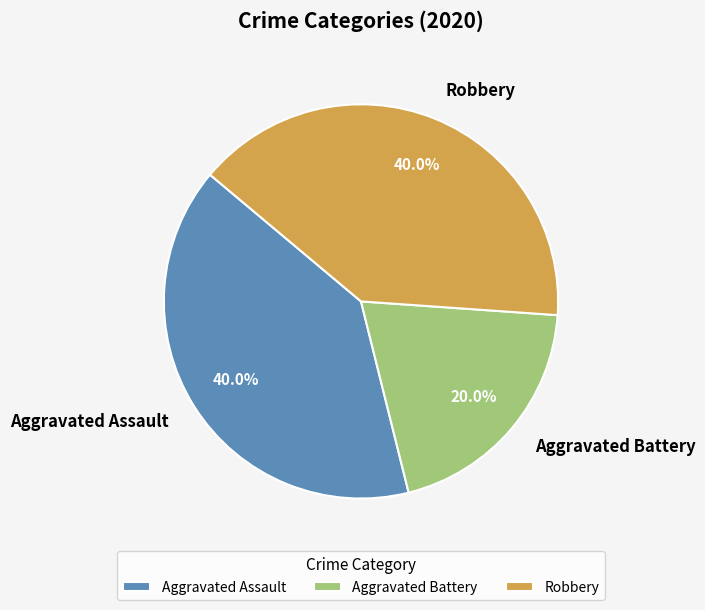

Do Aggravated Assault and Aggravated Battery together represent more than half of the pie?

Yes